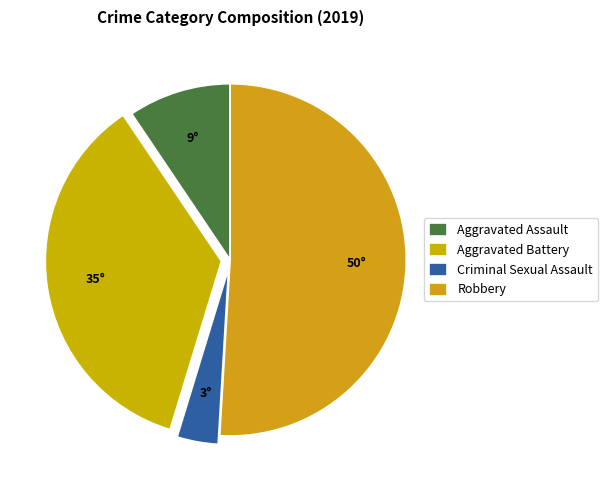

Which category has the biggest portion of the pie?

Robbery